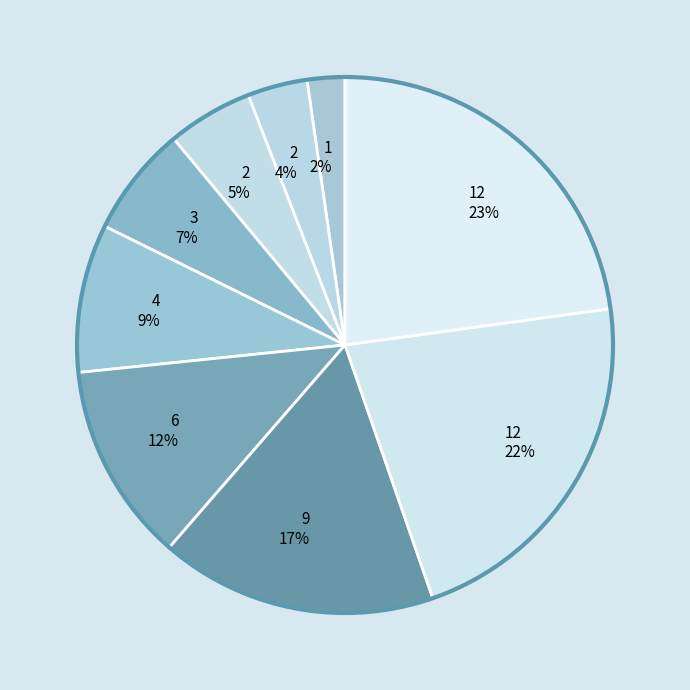

Between 6 12% and 1 2%, which is larger?

6 12%